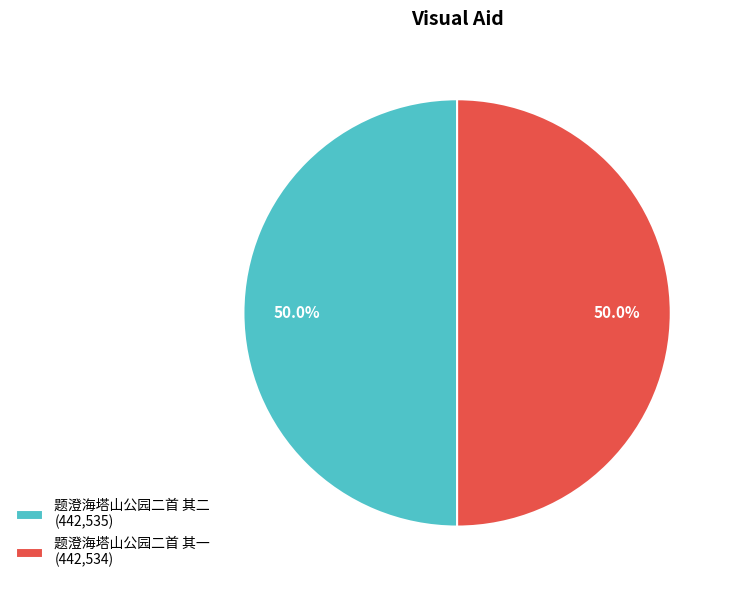

Combined, what portion of the pie is 题澄海塔山公园二首 其二 and 题澄海塔山公园二首 其一?

100.0%